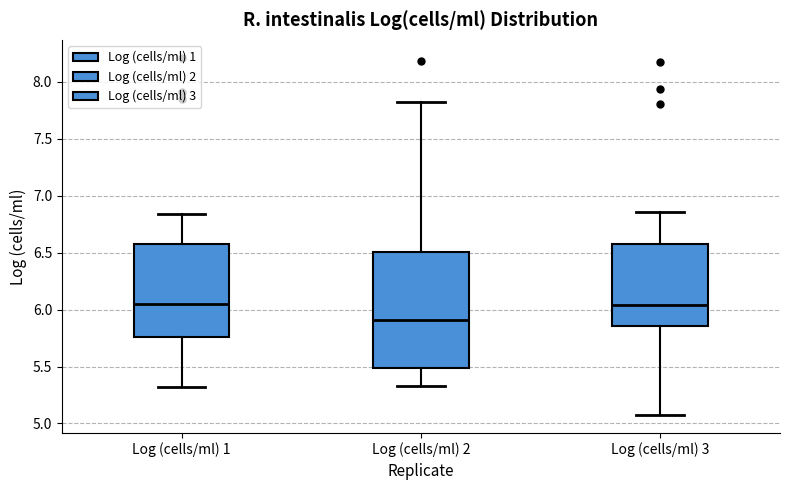

Reading left to right, read every box against the y-axis: the position of its median line, the range the box covers, and the ends of its whiskers. The values are not printed on the chart, so give them approximately, as read against the axis.

Log (cells/ml) 1: median 6.05, box 5.75 to 6.55, whiskers 5.30 to 6.85
Log (cells/ml) 2: median 5.90, box 5.50 to 6.50, whiskers 5.35 to 7.80
Log (cells/ml) 3: median 6.05, box 5.85 to 6.55, whiskers 5.05 to 6.85